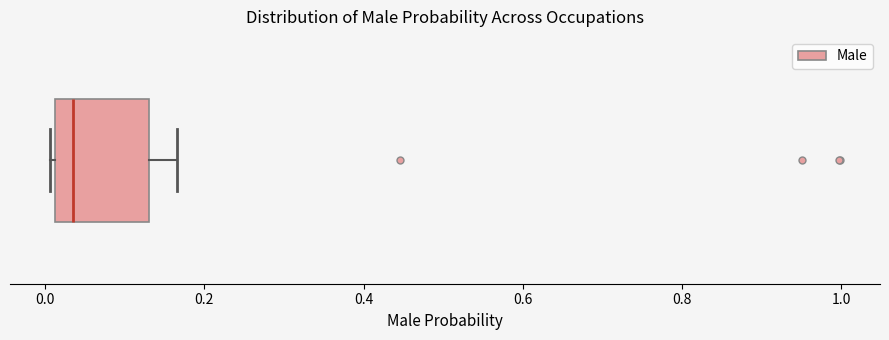

Transcribe this box plot: give where the median line is, the range the box spans, and where the two whiskers end, as read against the x-axis. The values are not printed on the chart, so give them approximately, as read against the axis.

median 0.04, box 0.02 to 0.14, whiskers 0.00 to 0.16